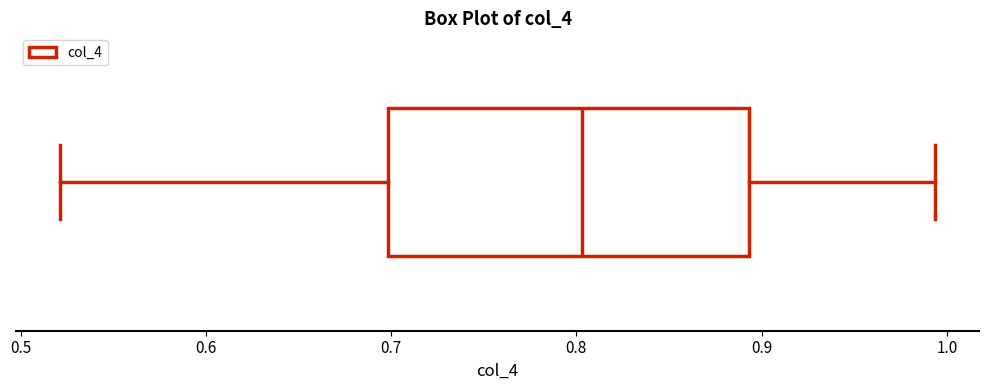

Transcribe this box plot: give where the median line is, the range the box spans, and where the two whiskers end, as read against the x-axis. The values are not printed on the chart, so give them approximately, as read against the axis.

median 0.80, box 0.70 to 0.89, whiskers 0.52 to 0.99